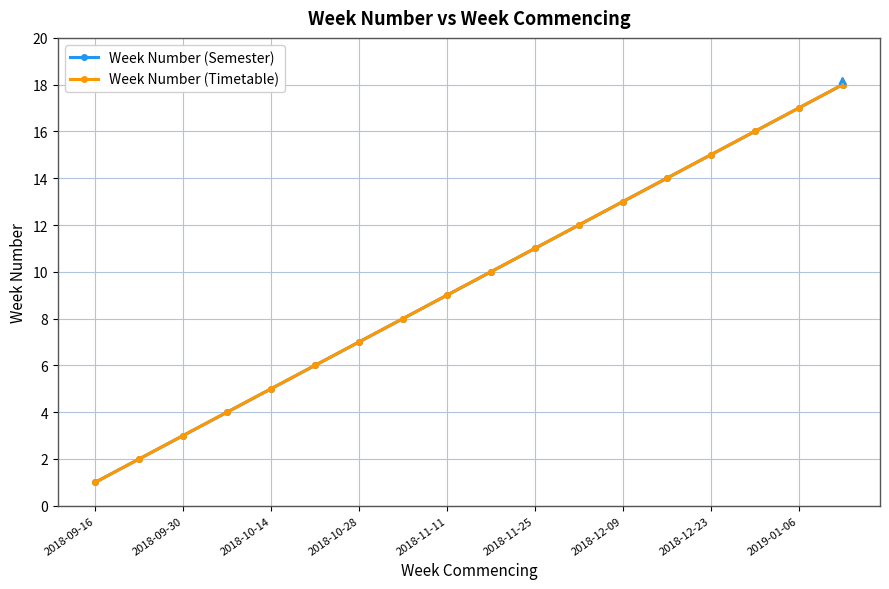

Is this an area chart (filled region under the line)?

No